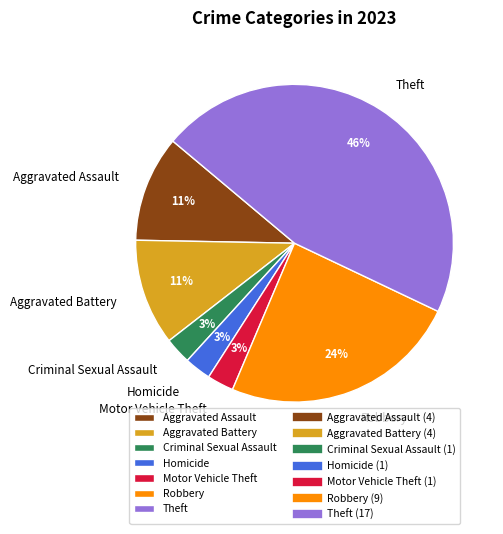

To the nearest percent, what percentage of the pie is Robbery?

24%